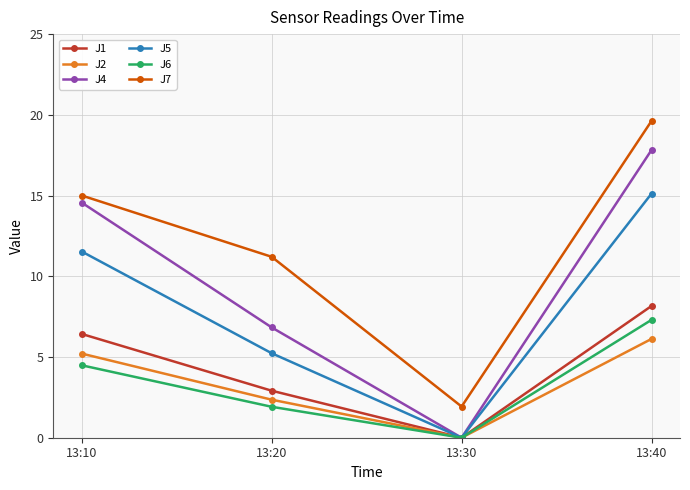

In J6, how many points are lower than both neighbors (excluding endpoints)?

1